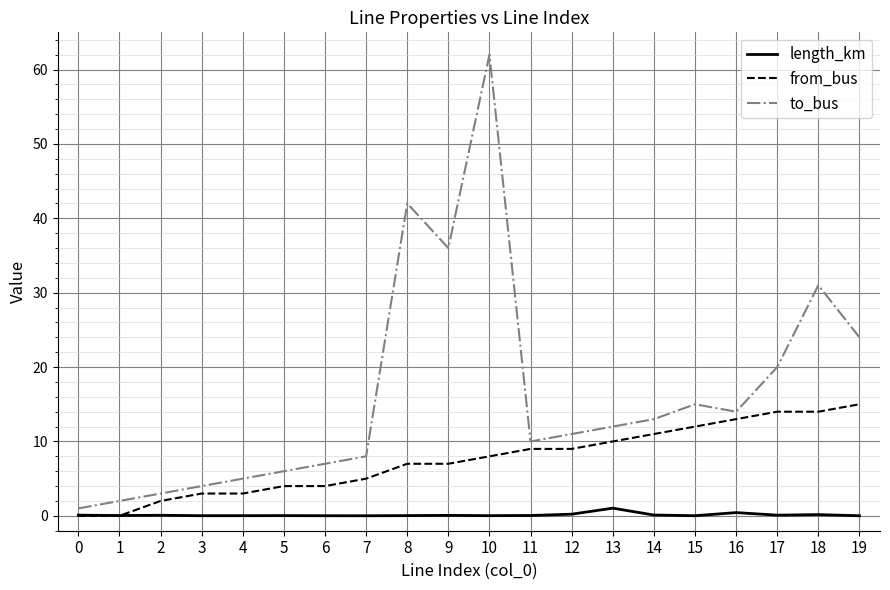

Which series has the largest range (max minus min)?

to_bus